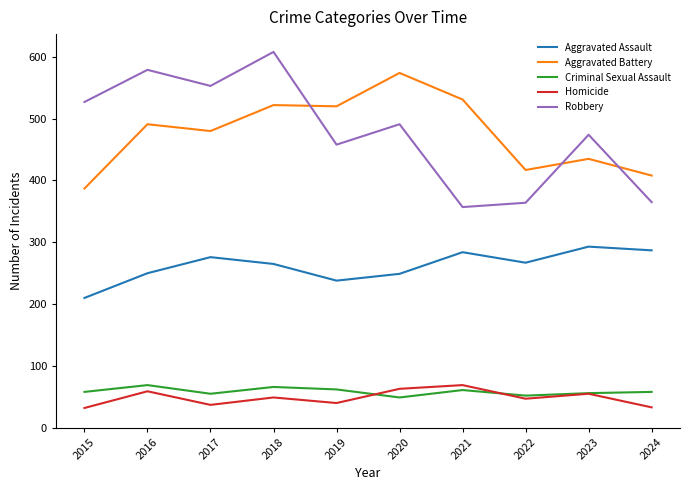

What are all the series names shown in the legend?

Aggravated Assault, Aggravated Battery, Criminal Sexual Assault, Homicide, Robbery